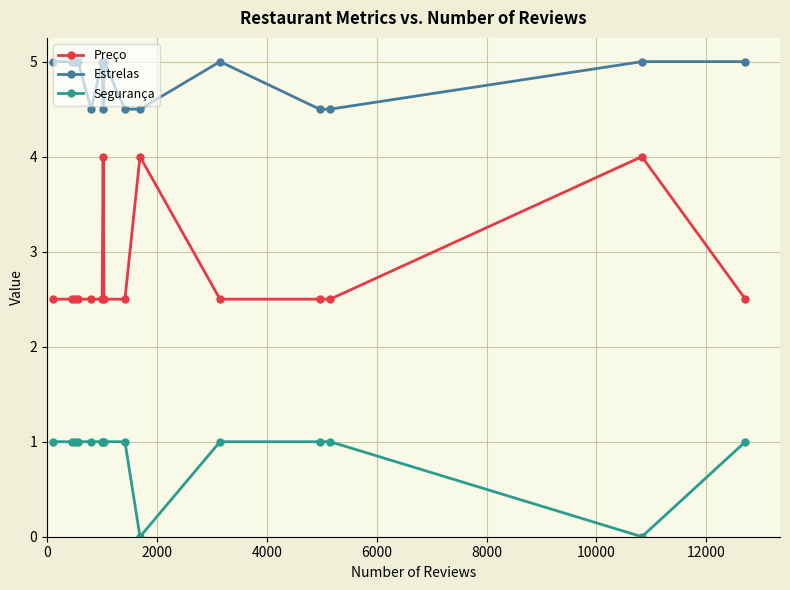

True or false: Estrelas and Preço cross at least once.

False